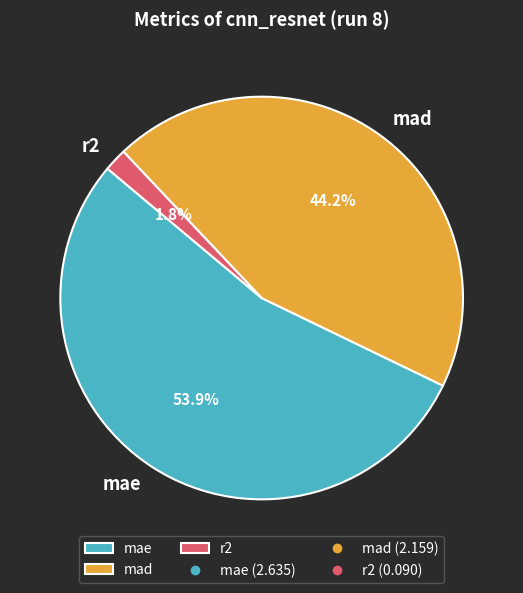

How many segments does this pie chart have?

3